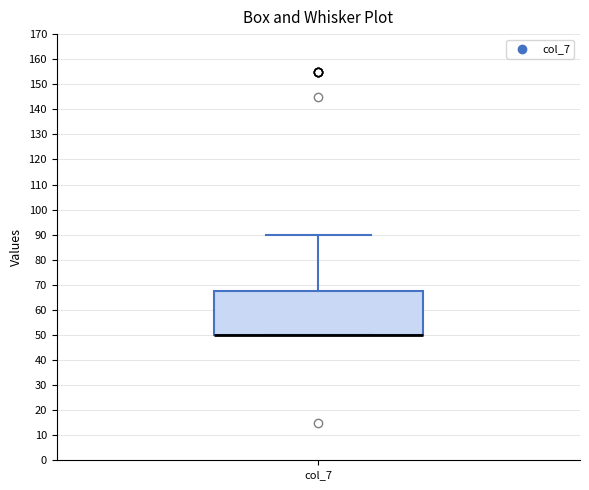

Where is the lower edge of the box for col_7 on the y-axis? The values are not printed on the chart, so give them approximately, as read against the axis.

50